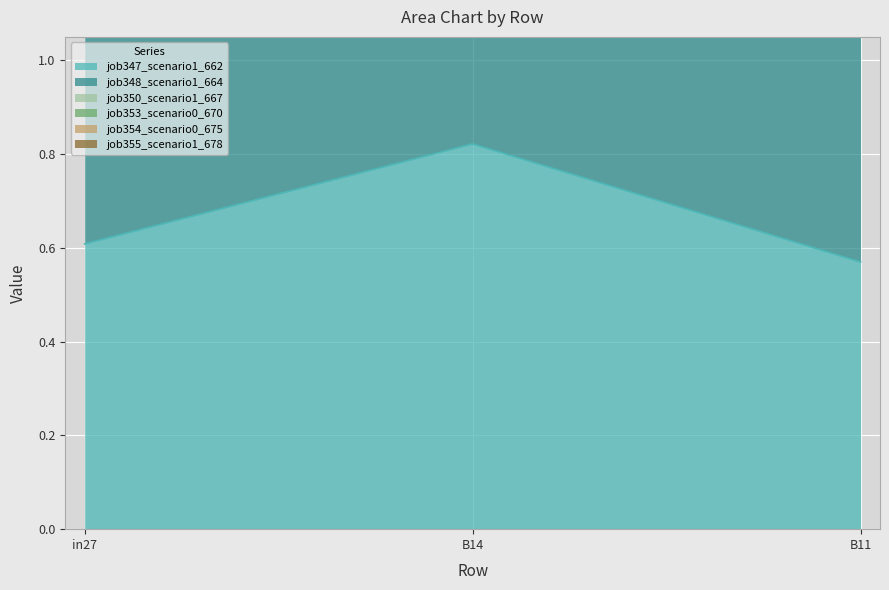

What is the difference between the job350_scenario1_667 values at B14 and in27?

1.0